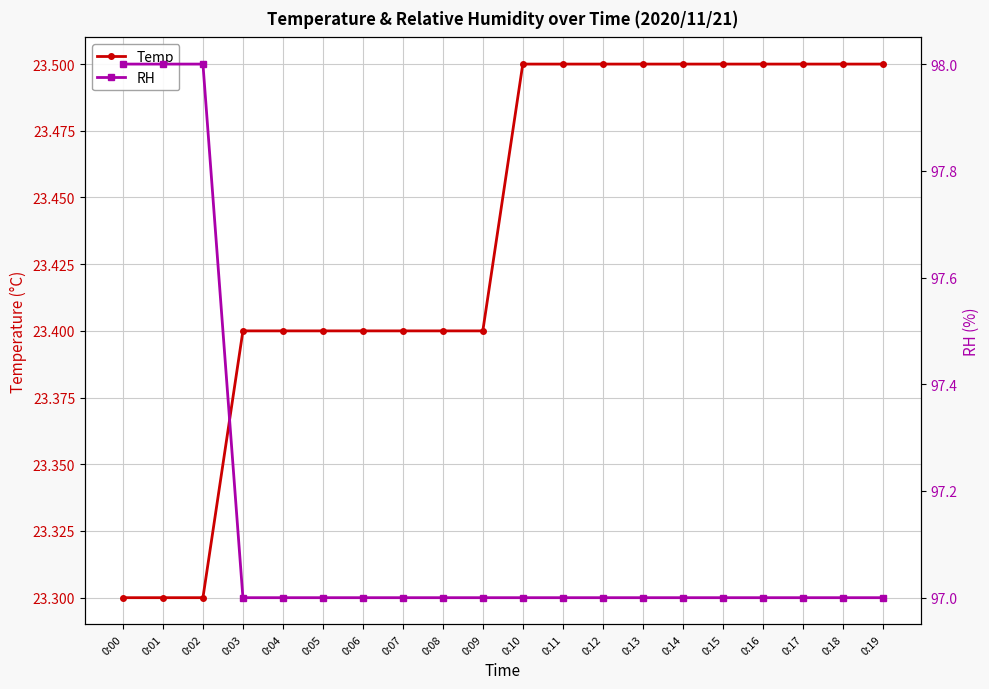

True or false: Temp and RH cross at least once.

False